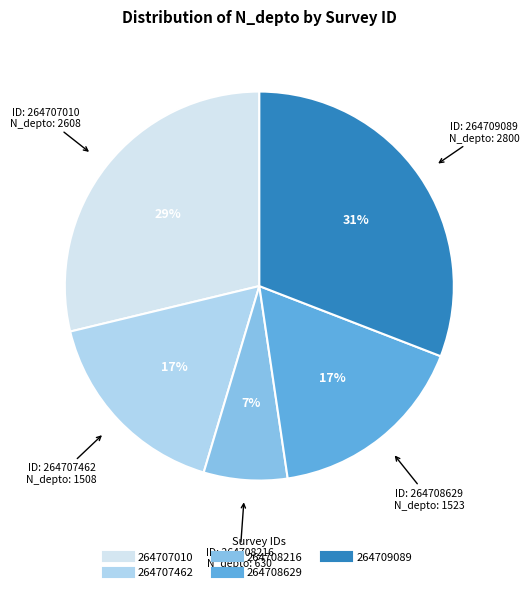

How many slices are in this pie chart?

5